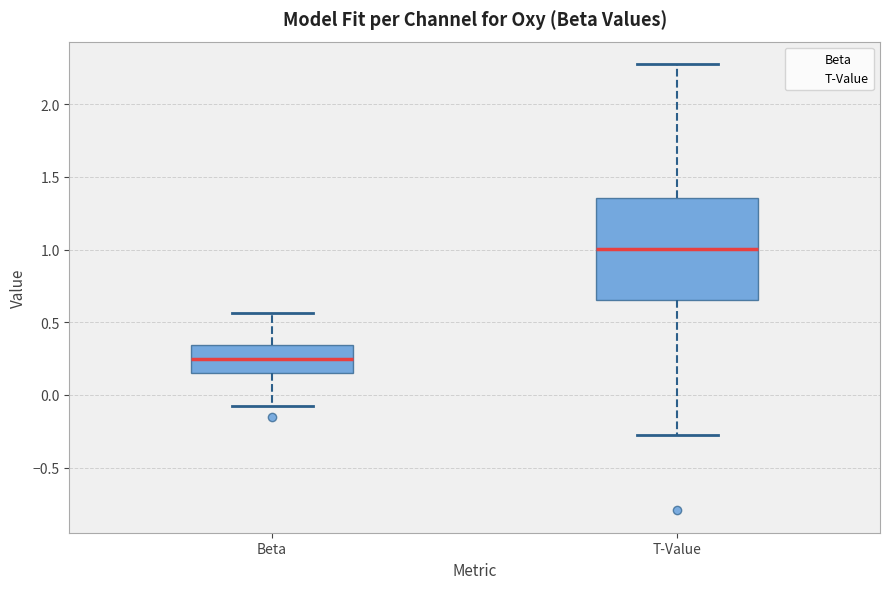

Reading left to right, read every box against the y-axis: the position of its median line, the range the box covers, and the ends of its whiskers. The values are not printed on the chart, so give them approximately, as read against the axis.

Beta: median 0.25, box 0.15 to 0.35, whiskers -0.05 to 0.55
T-Value: median 1.00, box 0.65 to 1.35, whiskers -0.30 to 2.30